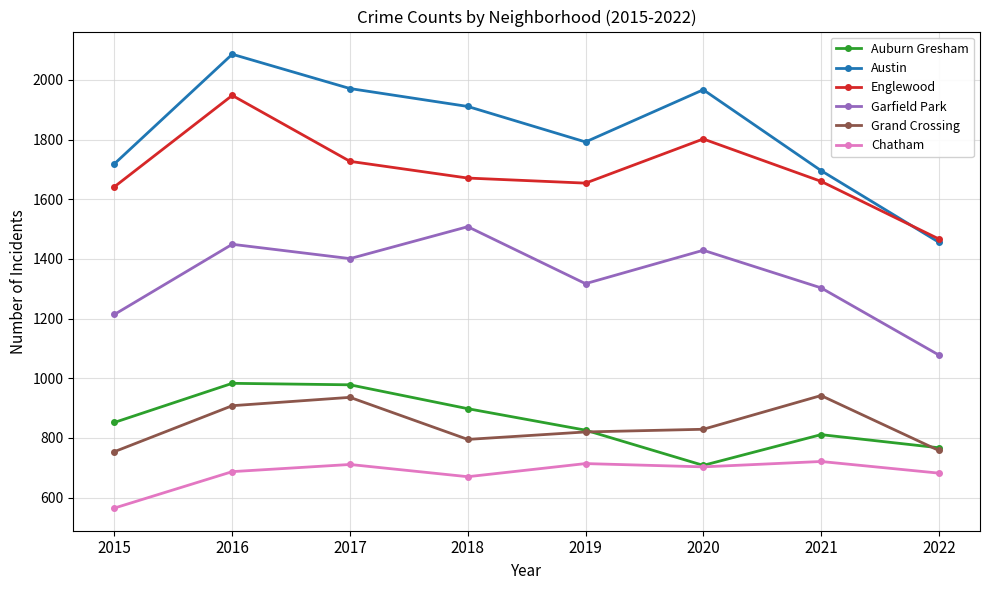

What is the value of the Grand Crossing point at the 3rd from the left?

936